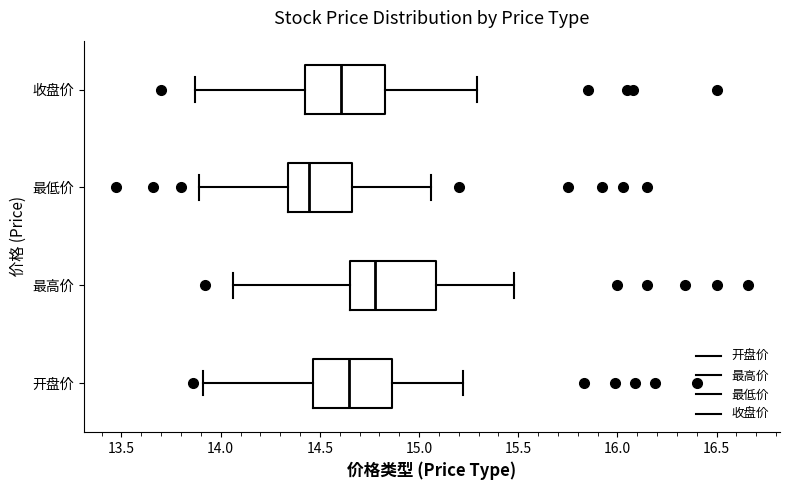

Which box has the furthest to the left median line?

最低价